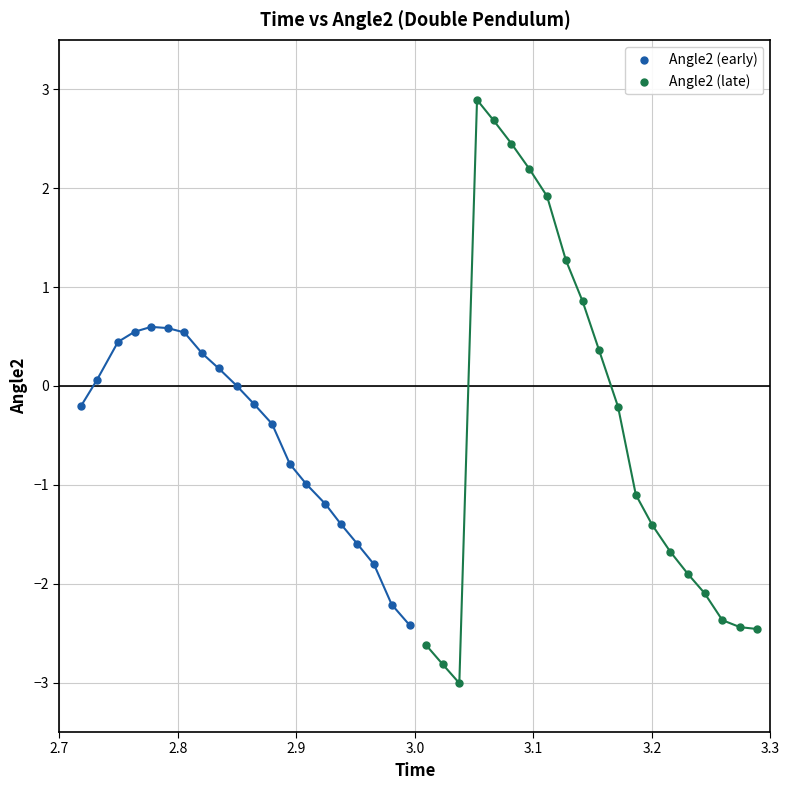

Which series contains the highest Y value?

Angle2 (late)